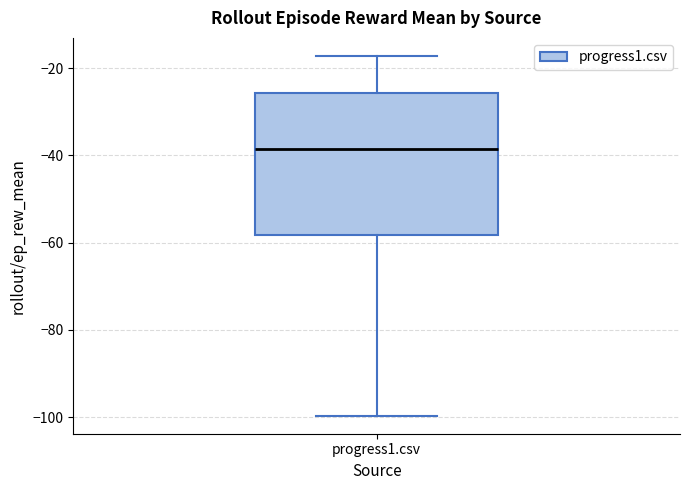

Where is the upper edge of the box for progress1.csv on the y-axis? The values are not printed on the chart, so give them approximately, as read against the axis.

-26